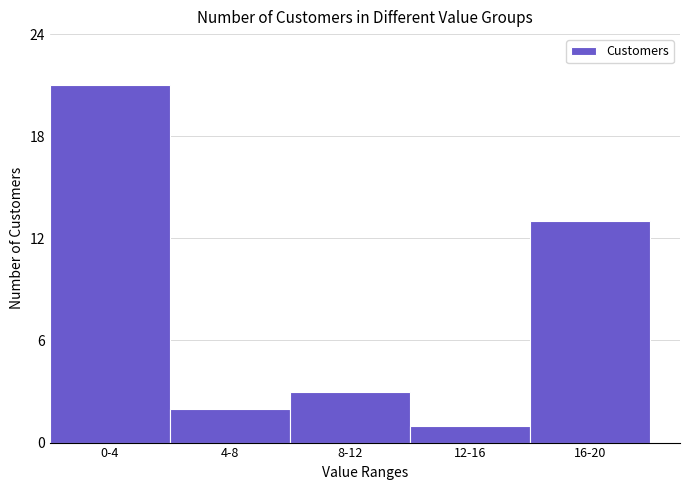

Reading left to right, what are all the values shown in this chart?

0-4=21	4-8=2	8-12=3	12-16=1	16-20=13